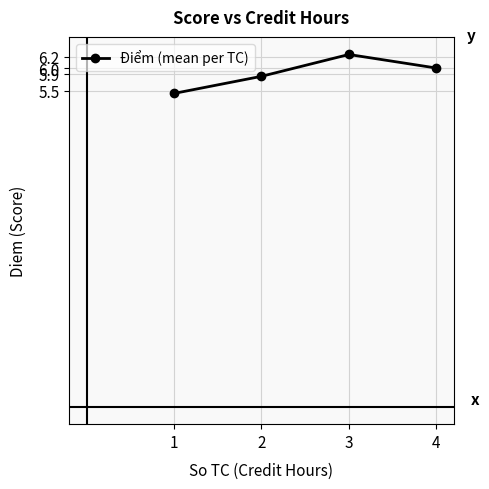

Does the chart have visible grid lines?

Yes